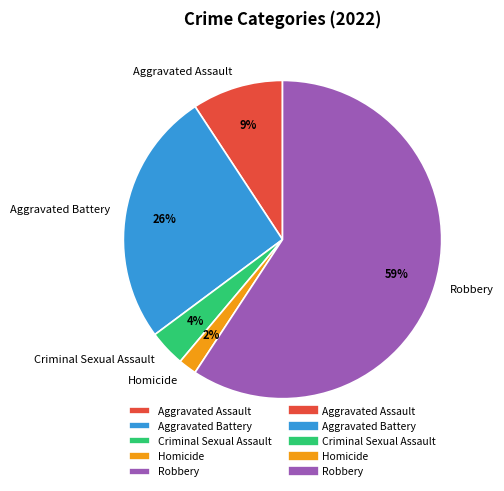

Is it true that Aggravated Assault is 9% of the pie?

True